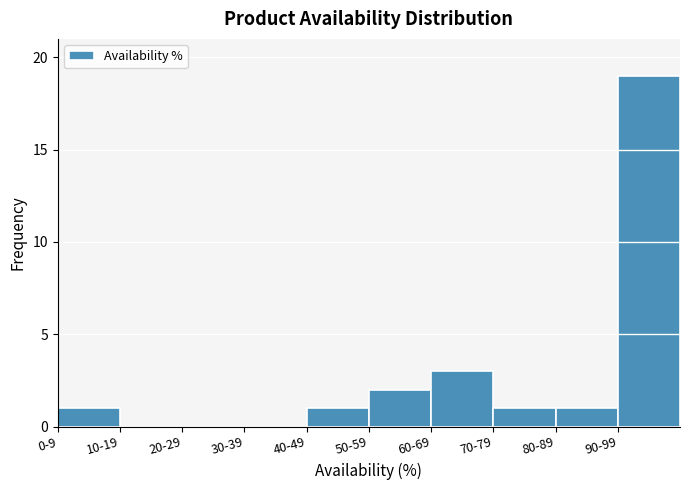

Reading left to right, list all the values displayed in this chart.

0-9=1	10-19=0	20-29=0	30-39=0	40-49=1	50-59=2	60-69=3	70-79=1	80-89=1	90-99=19